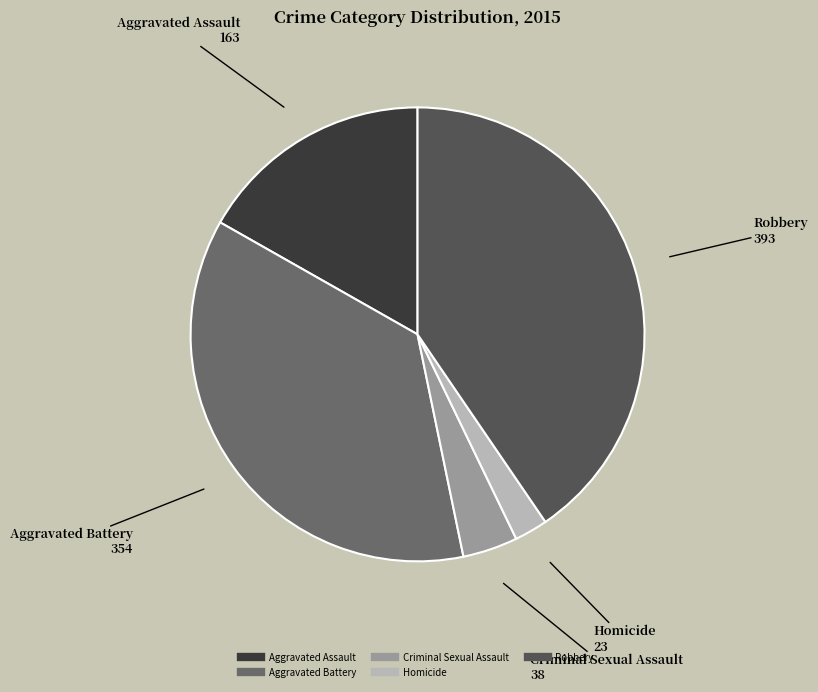

Which slice is the largest?

Robbery